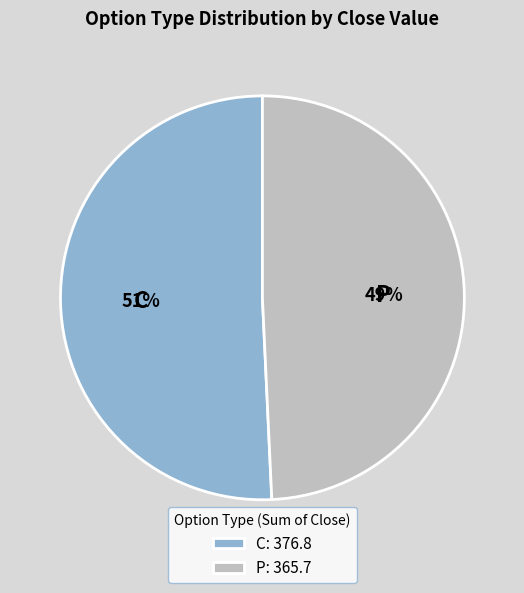

Count the number of slices in the pie.

2